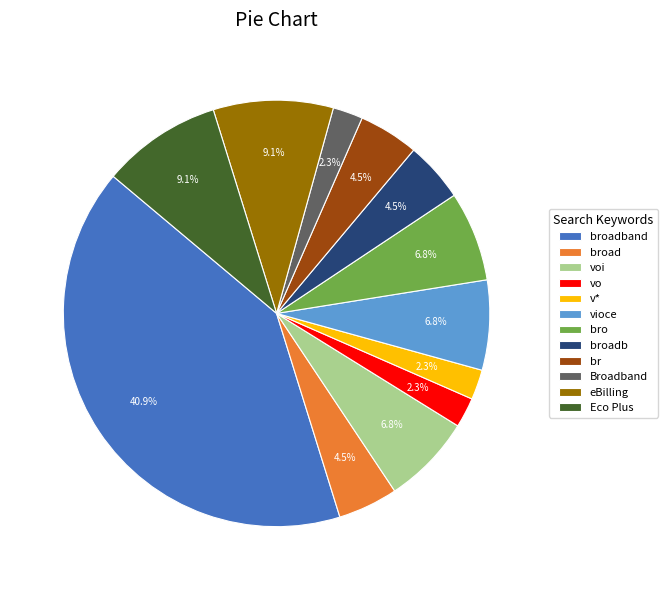

Is there any slice that represents more than half of the pie?

No